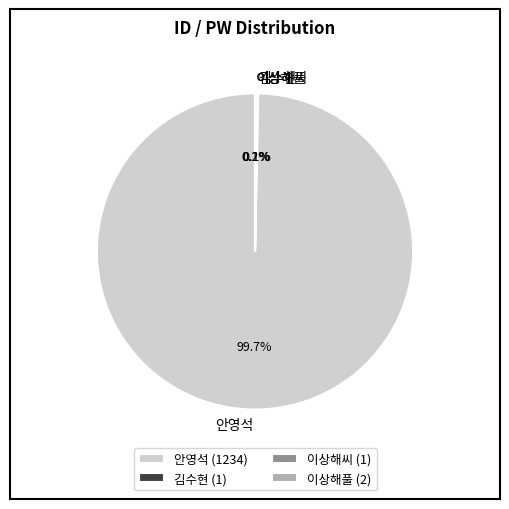

To the nearest percent, what is the average slice percentage?

25%